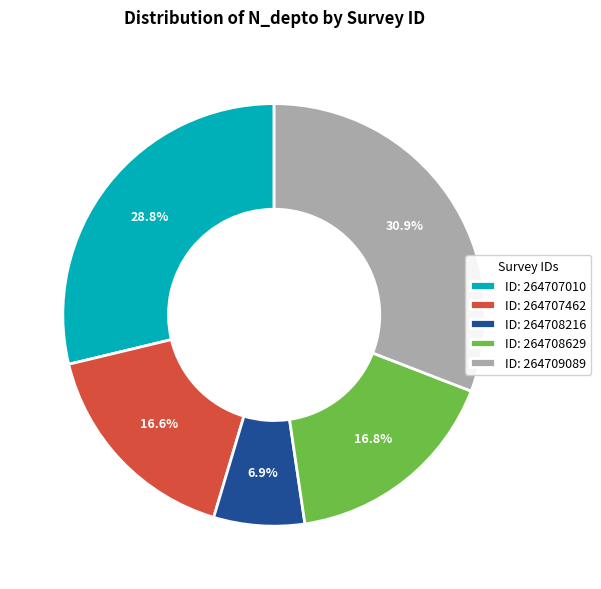

Count the number of slices in the pie.

5